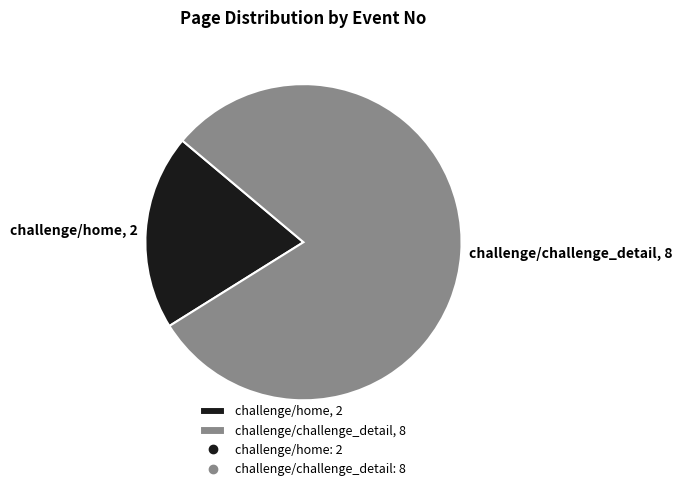

The challenge/home slice represents 31% of the pie. True or false?

False